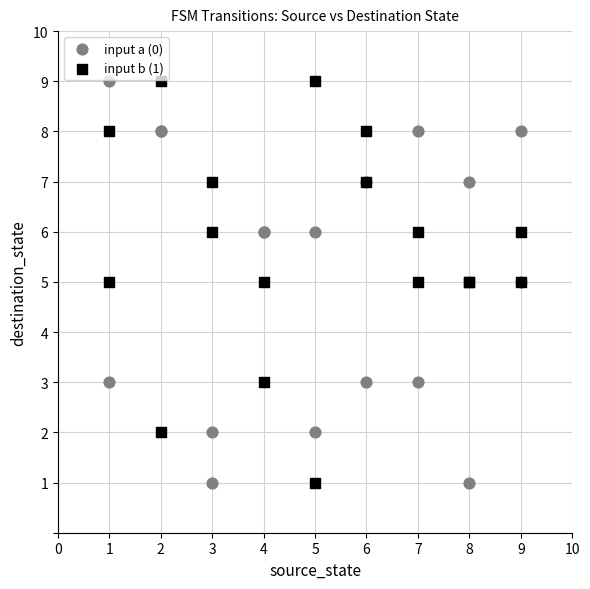

What is the X range (max minus min) for the scatter plot?

8